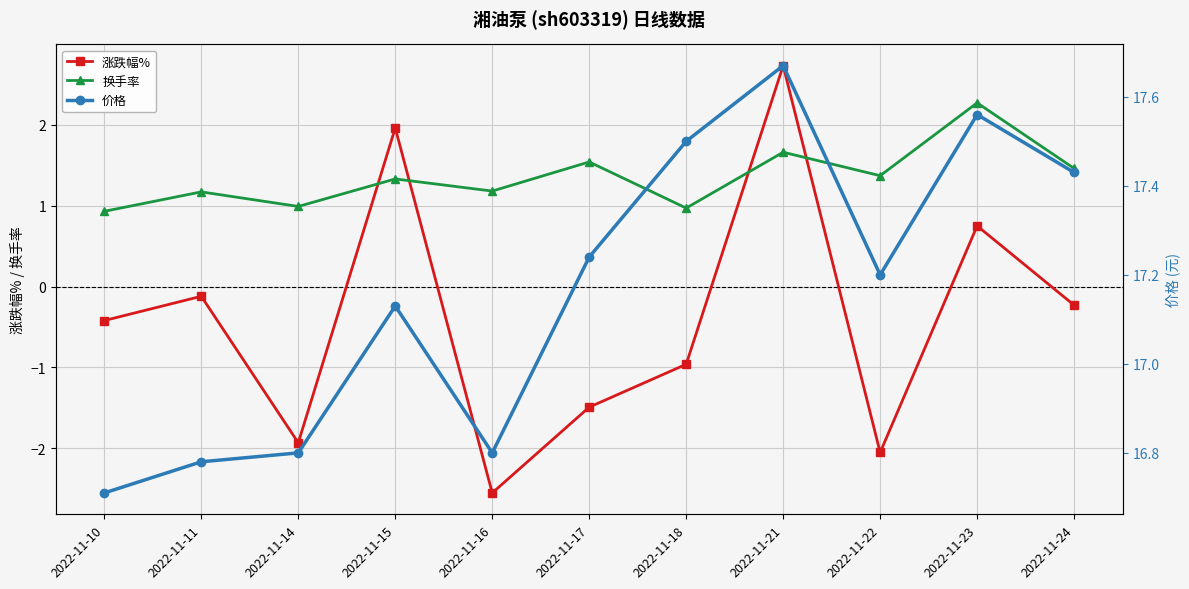

What is the total value across all series at 2022-11-22?

16.5